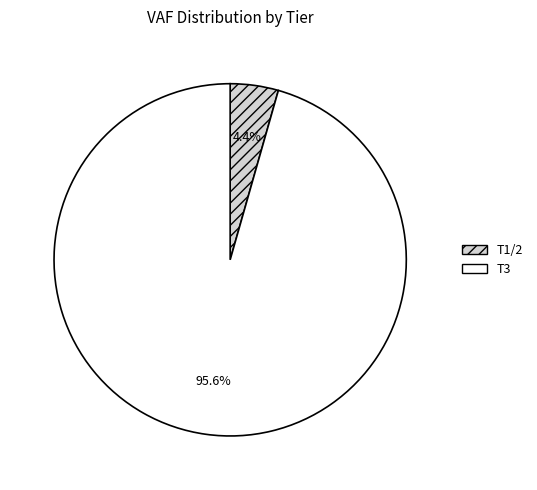

To the nearest percent, what percentage of the pie is T1/2?

4%